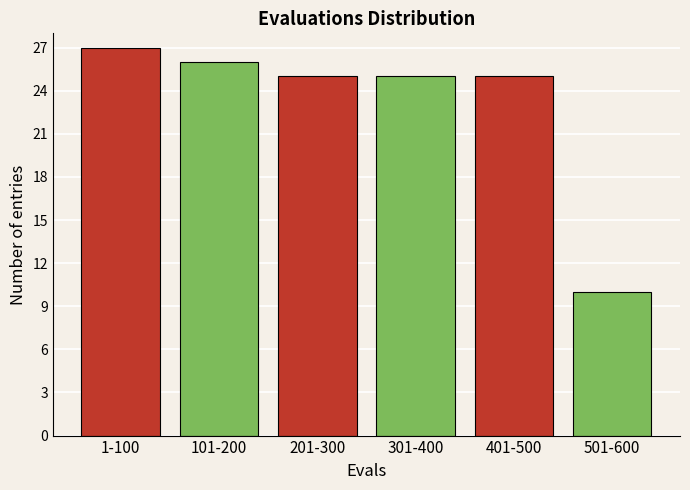

Reading left to right, transcribe all the data shown in this chart.

27	26	25	25	25	10